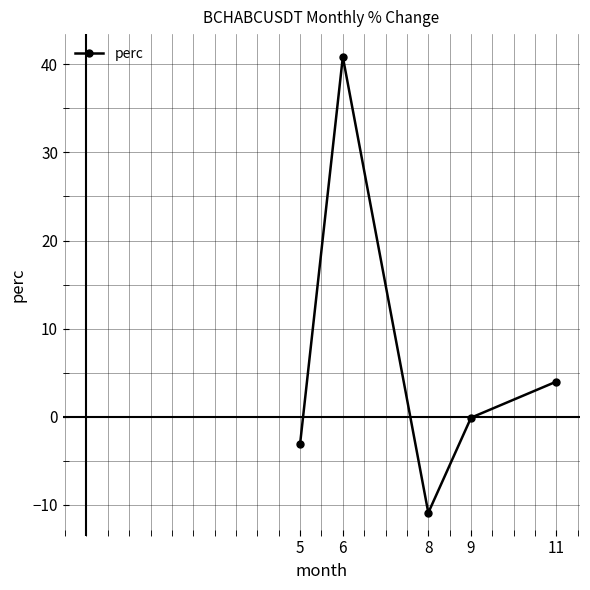

What is the change in value from 5 to 8?

-7.8